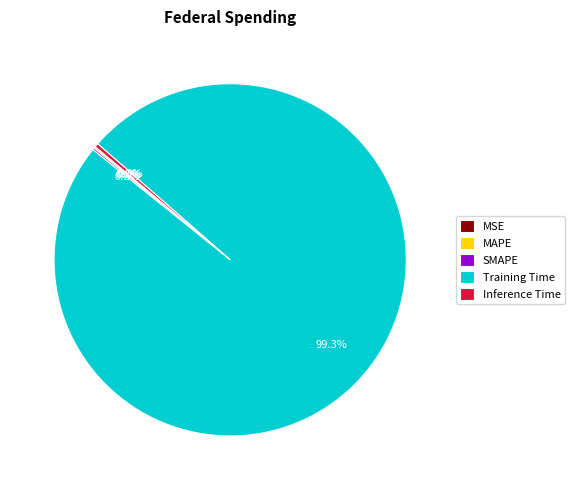

Which slice is the largest?

Training Time